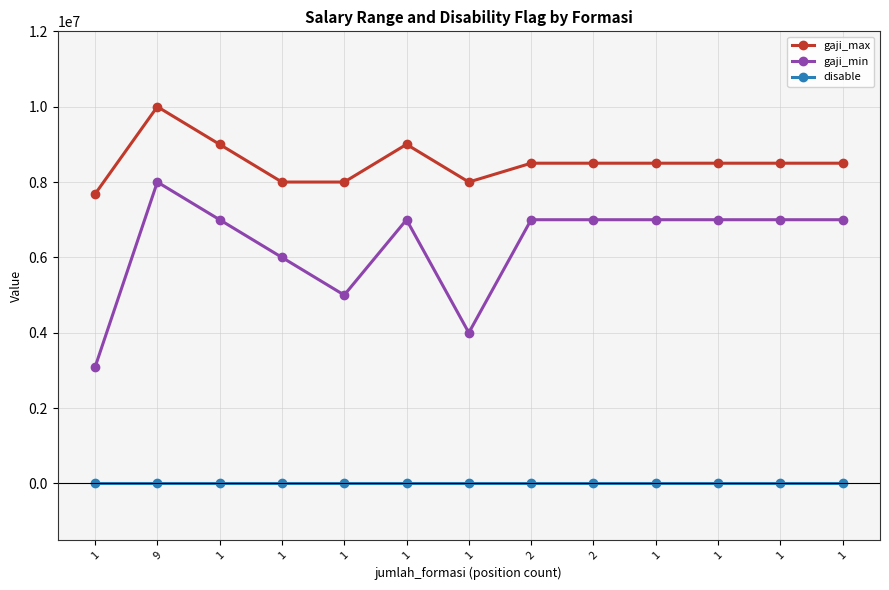

Which series has the largest range (max minus min)?

gaji_min